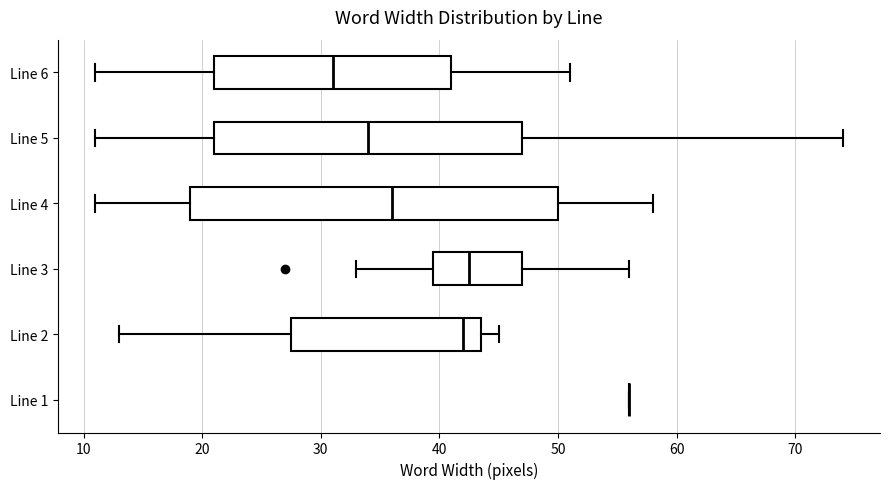

Reading bottom to top, transcribe this box plot: for each box, give where its median line is, the range the box spans, and where its two whiskers end, as read against the x-axis. The values are not printed on the chart, so give them approximately, as read against the axis.

Line 1: box collapsed to a line at 56, whiskers 56 to 56
Line 2: median 42, box 28 to 44, whiskers 13 to 45
Line 3: median 43, box 40 to 47, whiskers 33 to 56
Line 4: median 36, box 19 to 50, whiskers 11 to 58
Line 5: median 34, box 21 to 47, whiskers 11 to 74
Line 6: median 31, box 21 to 41, whiskers 11 to 51